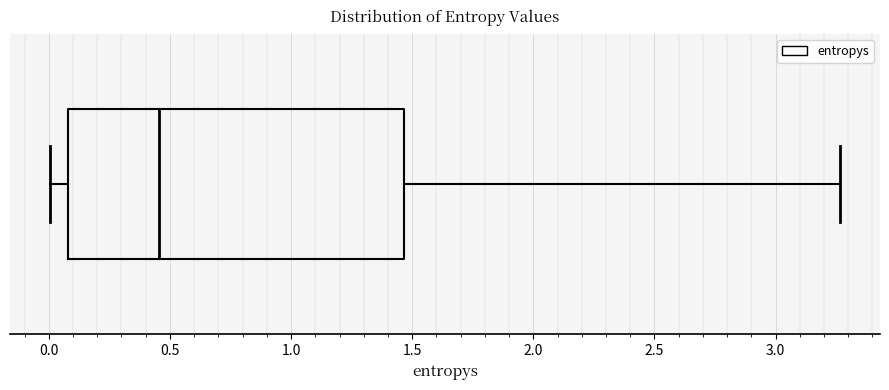

Transcribe this box plot: give where the median line is, the range the box spans, and where the two whiskers end, as read against the x-axis. The values are not printed on the chart, so give them approximately, as read against the axis.

median 0.45, box 0.10 to 1.45, whiskers 0.00 to 3.25